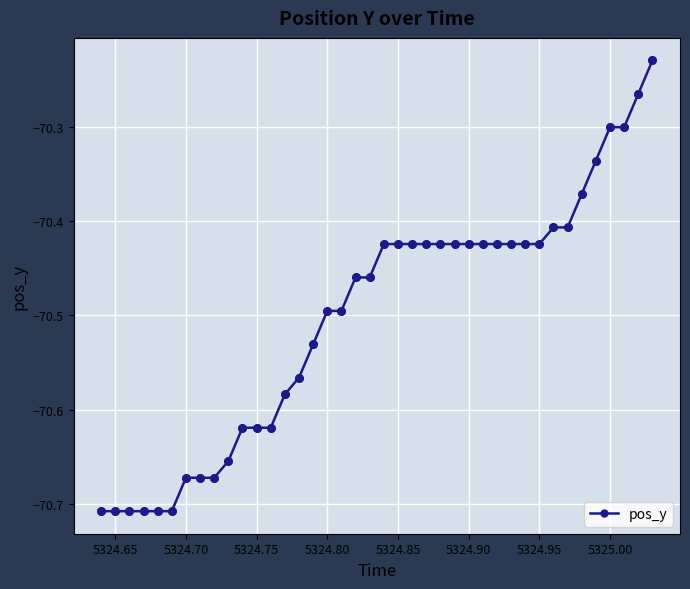

What is the sum of all values?

-2820.1